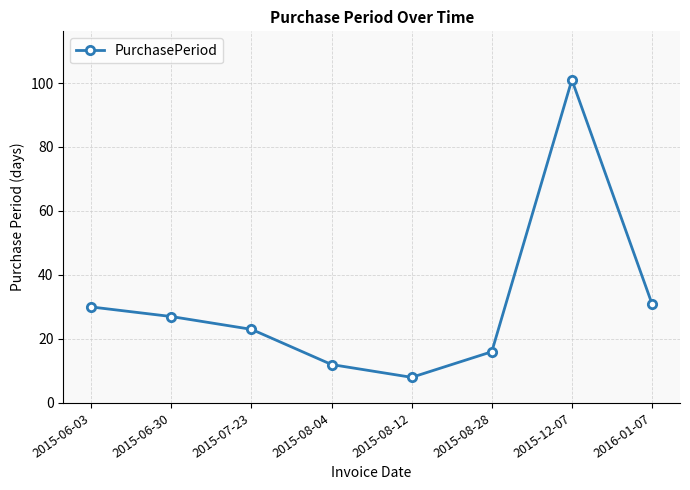

What is the ratio of the value at 2015-12-07 to the value at 2015-08-12?

12.6